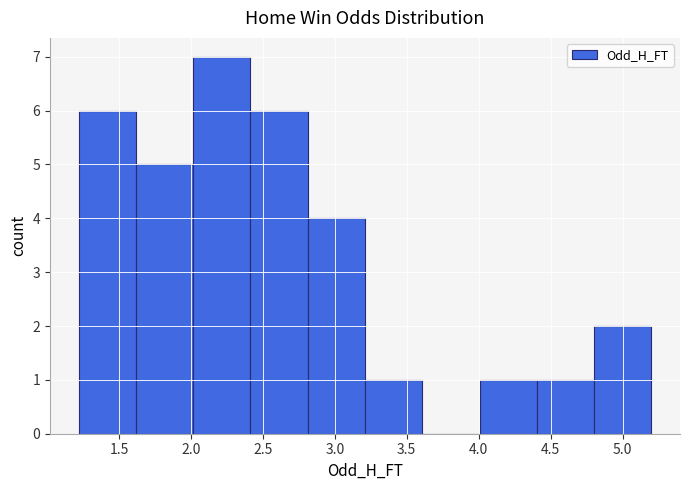

Reading left to right, transcribe this chart: for each bar, give the range it covers on the x-axis and its height. Neither the bar edges nor the heights are printed on the chart, so give them approximately, as read against the axes.

1.2 to 1.6: 6
1.6 to 2.0: 5
2.0 to 2.4: 7
2.4 to 2.8: 6
2.8 to 3.2: 4
3.2 to 3.6: 1
3.6 to 4.0: 0
4.0 to 4.4: 1
4.4 to 4.8: 1
4.8 to 5.2: 2